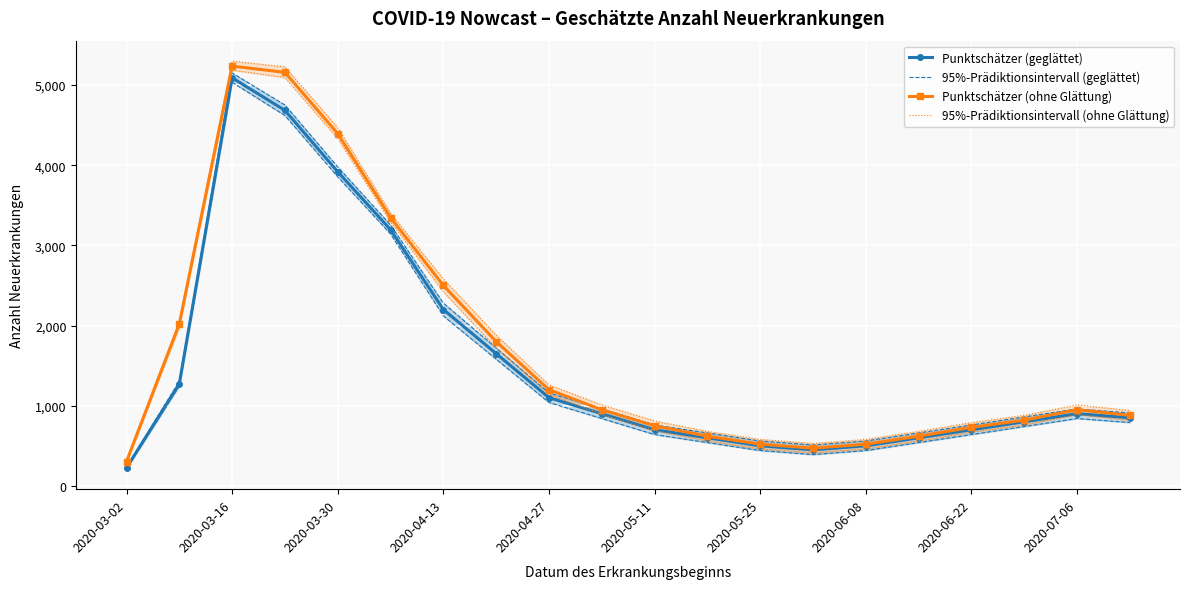

The value of Punktschätzer (ohne Glättung) at 2020-03-30 is 4395. True or false?

True